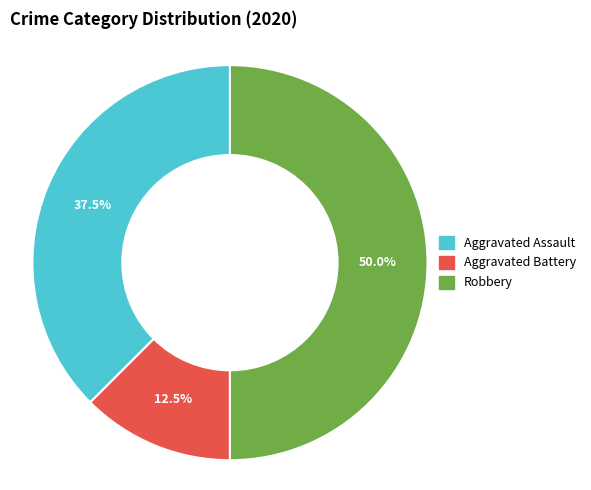

To the nearest percent, what is the average slice percentage?

33%